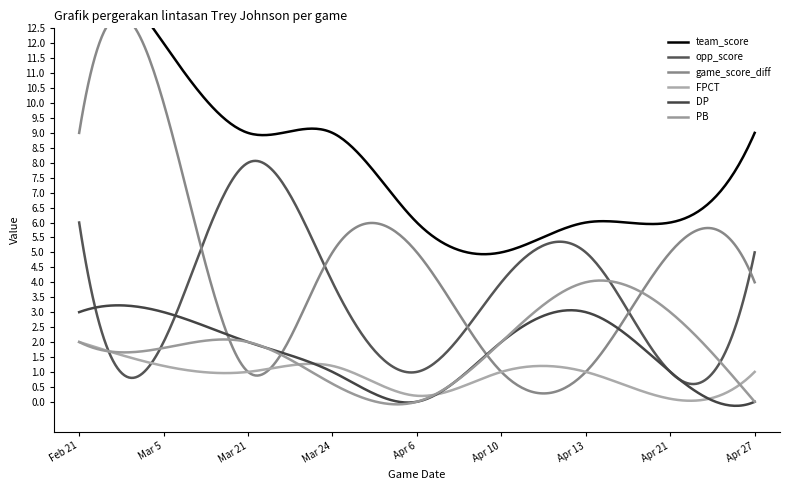

Is it true that PB equals 0.4 at Apr 10?

False